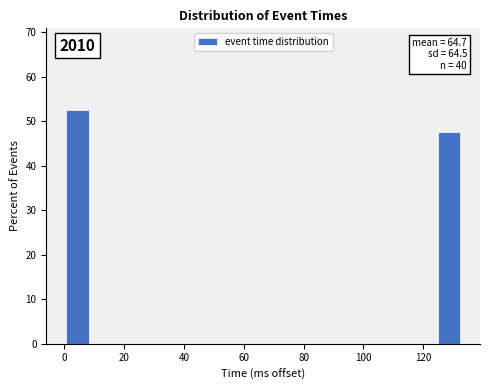

Which range on the x-axis has the tallest bar?

0 to 8